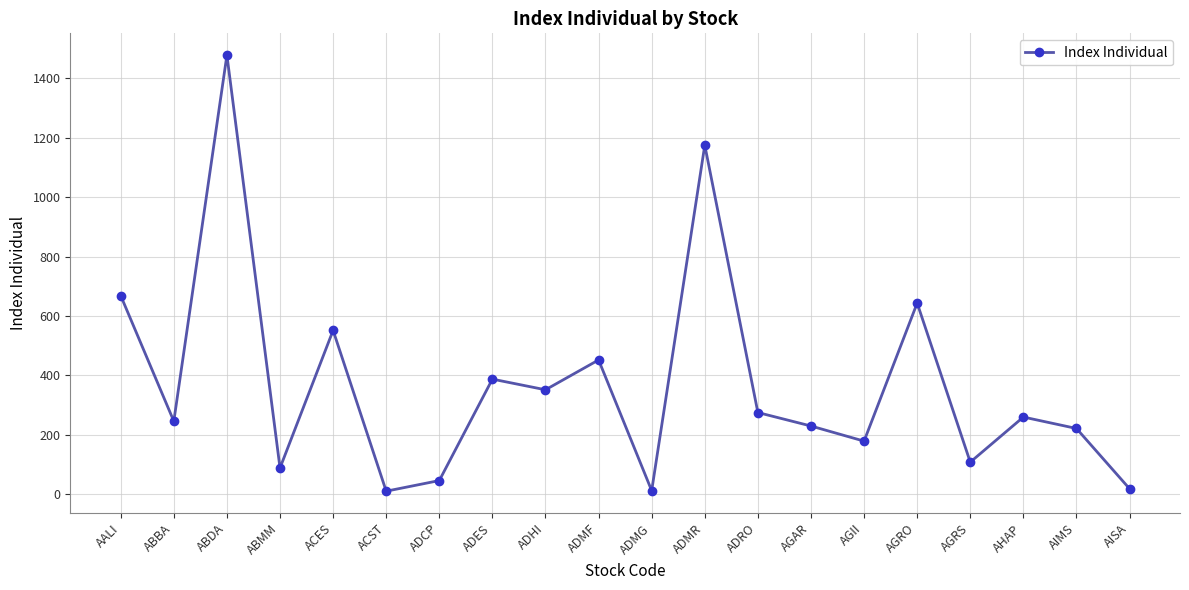

How many lines are shown in the chart?

1